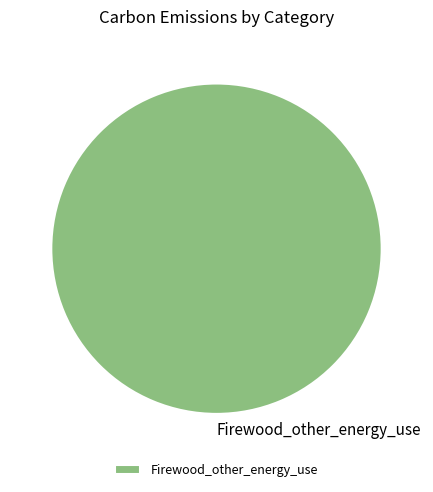

Is there any slice that represents more than half of the pie?

Yes